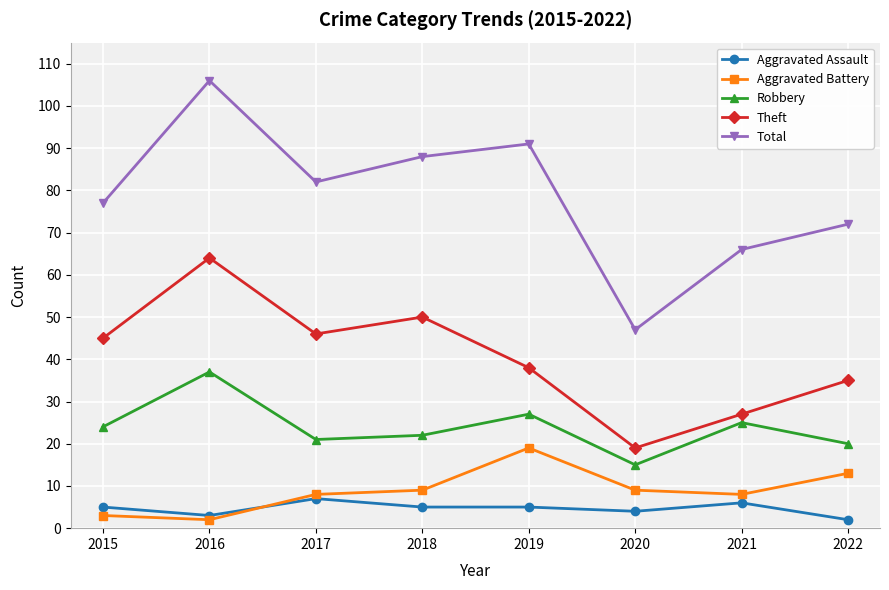

Rank the series at 2020 from lowest to highest value.

Aggravated Assault, Aggravated Battery, Robbery, Theft, Total